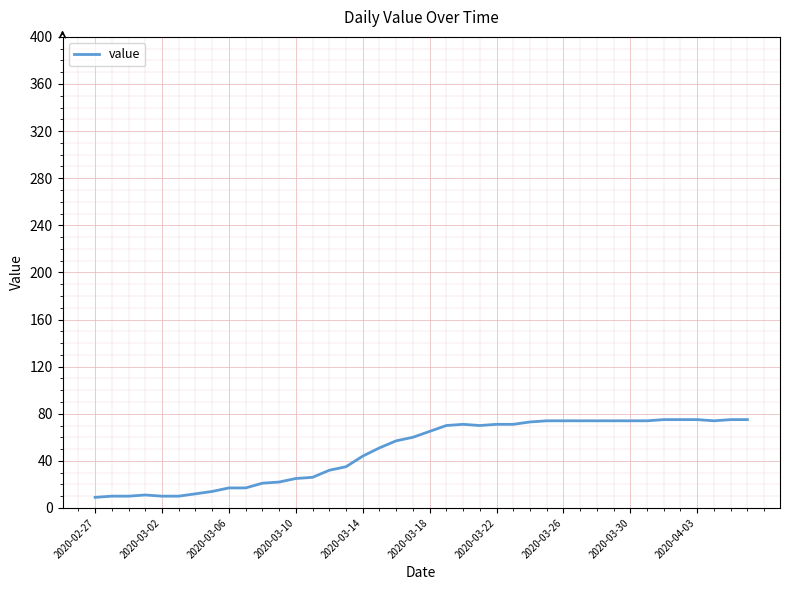

What is the minimum value shown in the chart?

9